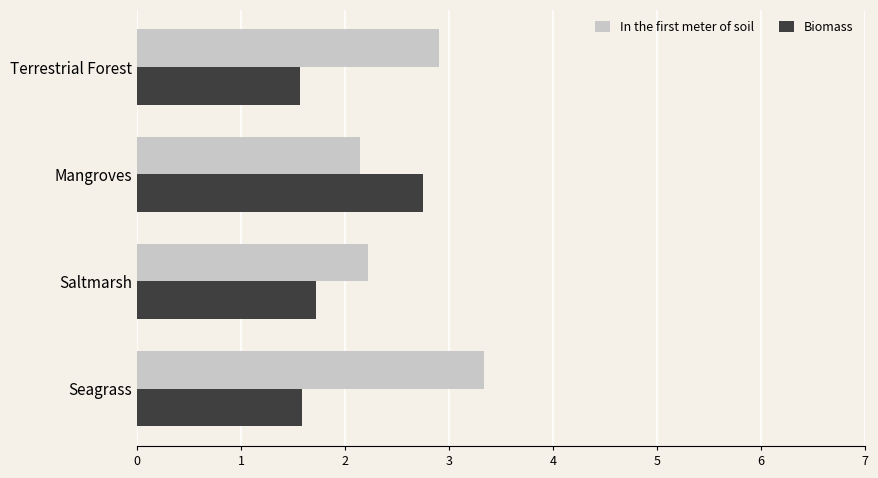

List the series in order of their peak value, highest first.

In the first meter of soil, Biomass